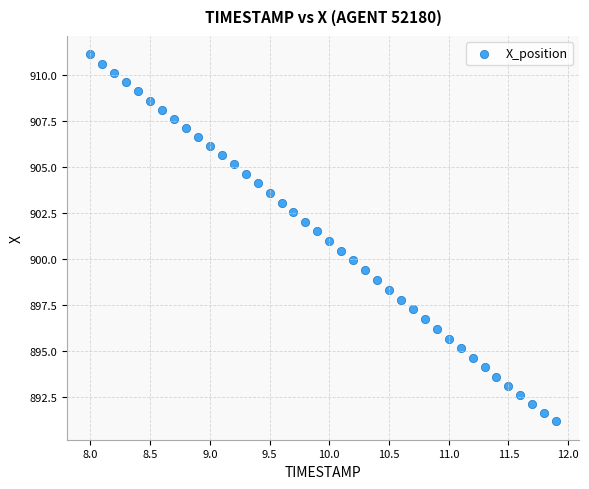

What is the range of Y values (max minus min)?

19.9